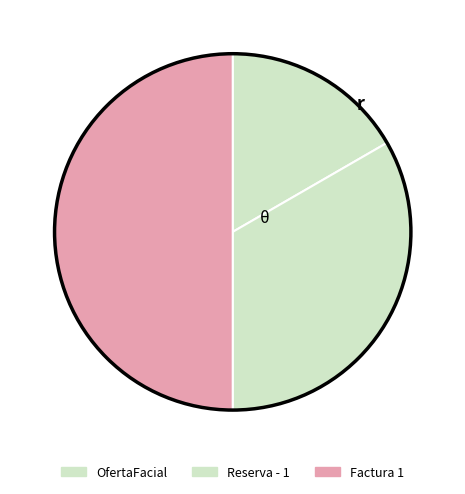

To the nearest percent, what is the difference between the largest and smallest slice percentages?

33%